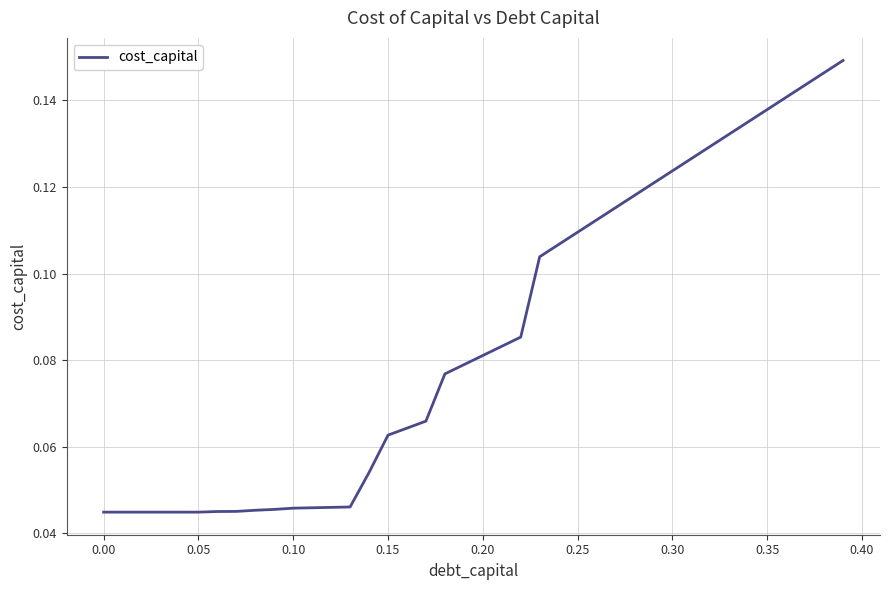

Reading right to left, list all the values displayed in this chart.

0.1	0.1	0.1	0.1	0.1	0.1	0.1	0.1	0.1	0.1	0.1	0.1	0.1	0.1	0.1	0.1	0.1	0.1	0.1	0.1	0.1	0.1	0.1	0.1	0.1	0.1	0.0	0.0	0.0	0.0	0.0	0.0	0.0	0.0	0.0	0.0	0.0	0.0	0.0	0.0